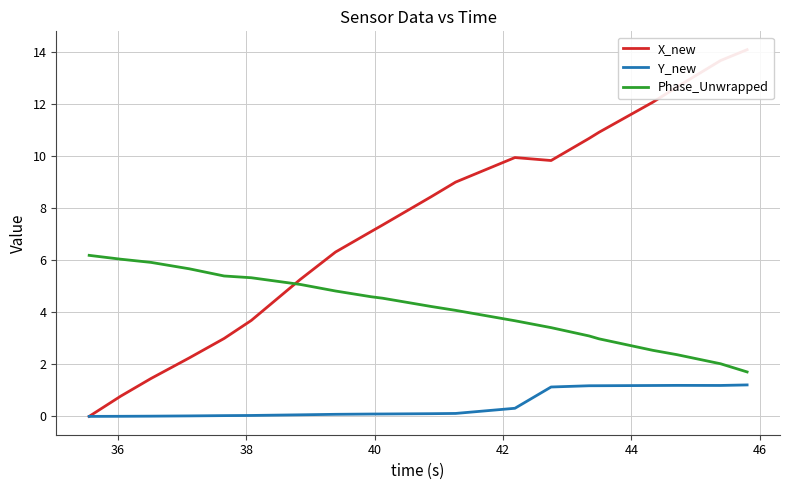

What is the lowest value of the Phase_Unwrapped series?

1.7